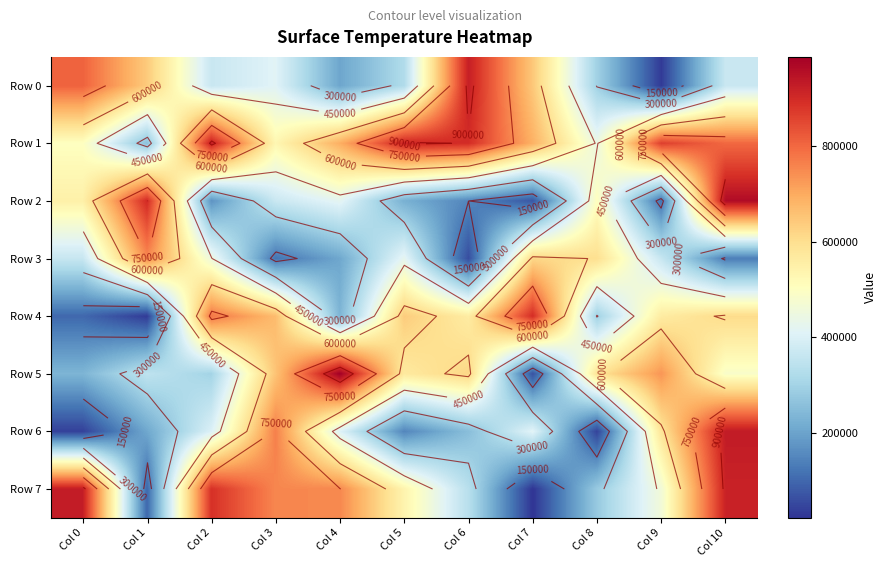

Is the value of Row 2 at Col 1 greater than the value of Row 1 at Col 4?

Yes